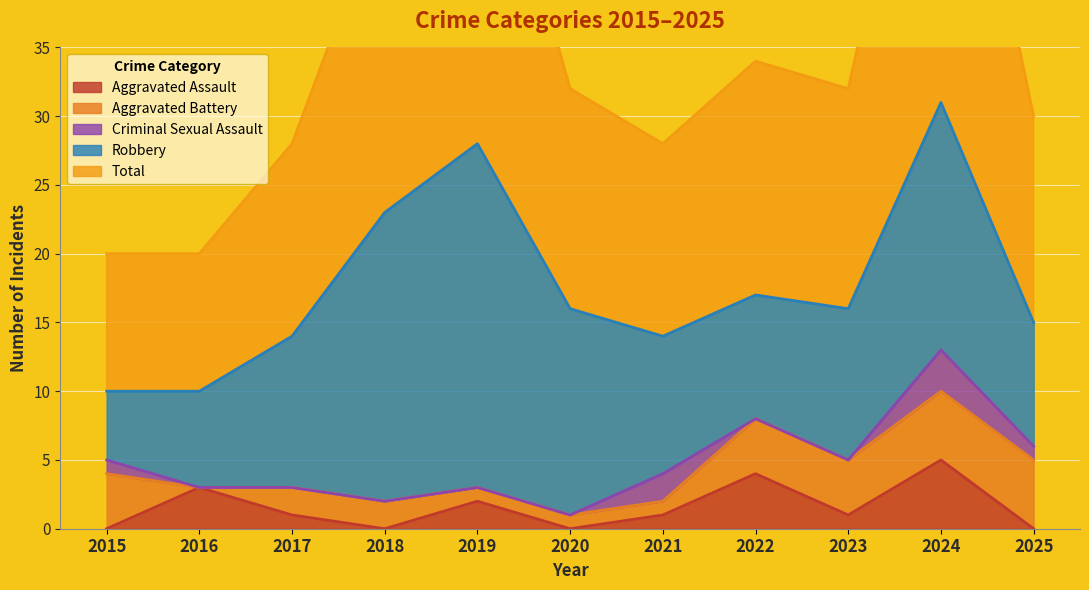

What is the spread (max minus min) of values at 2018?

23